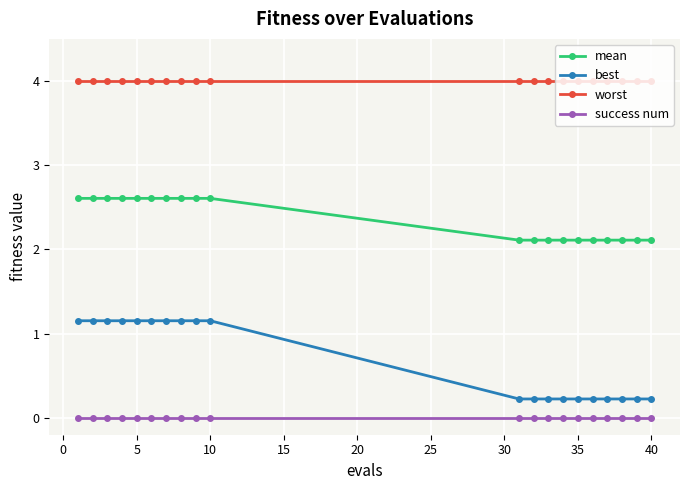

At how many categories does at least one series exceed 2?

20